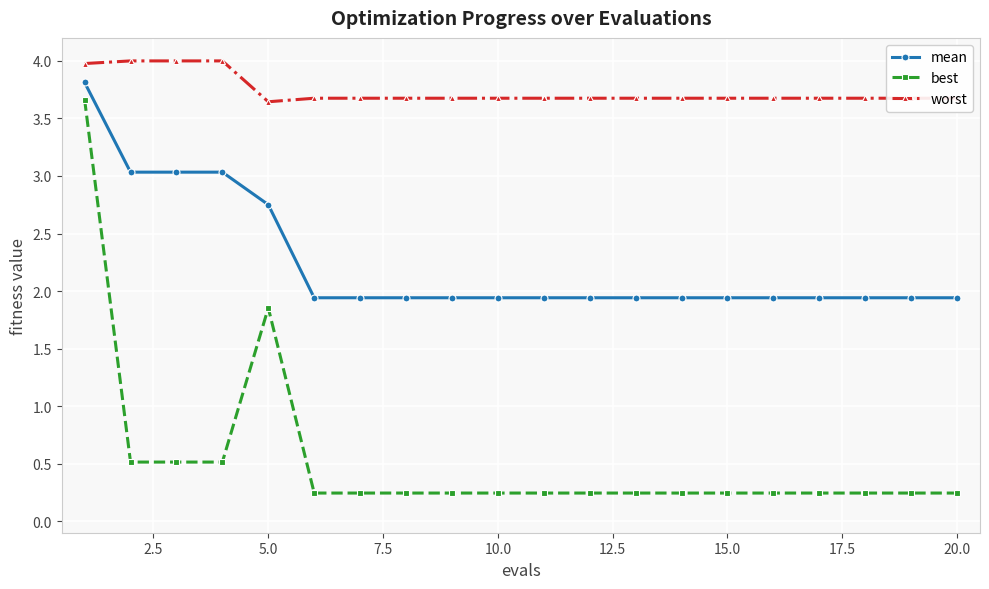

What is the value of the best point at the 1st from the left?

3.7